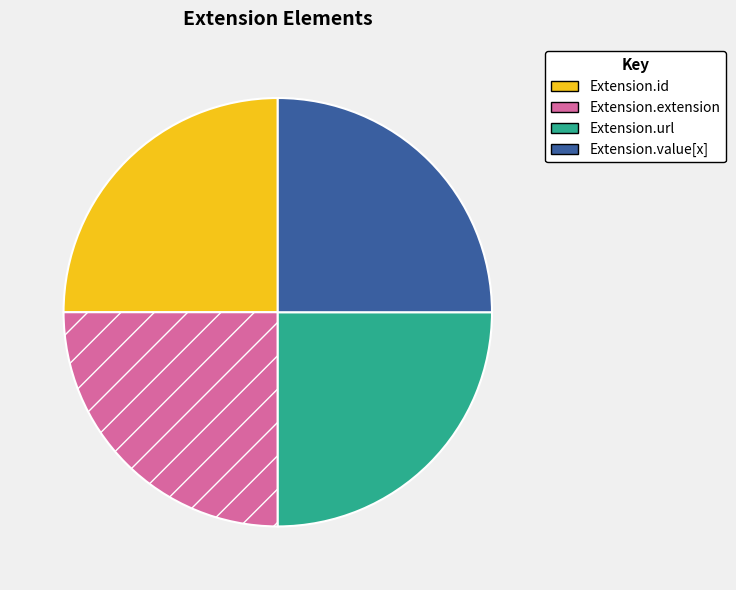

Does any single category account for the majority?

No